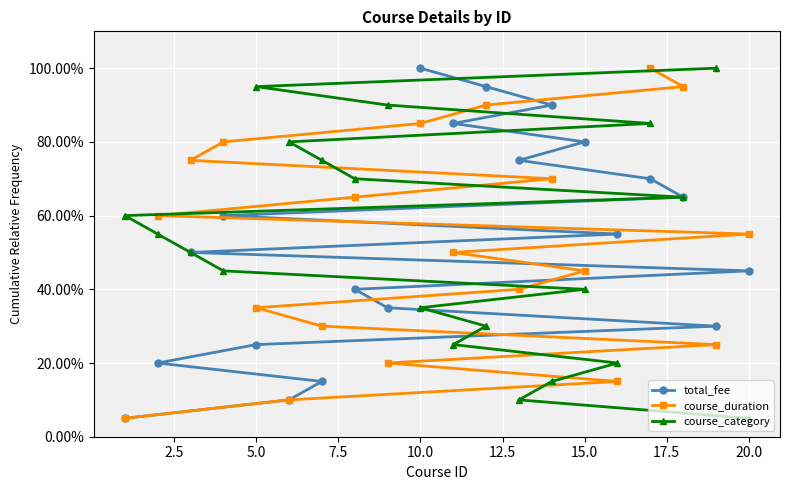

What is the value of the course_category point at the 5th from the left?

25.0